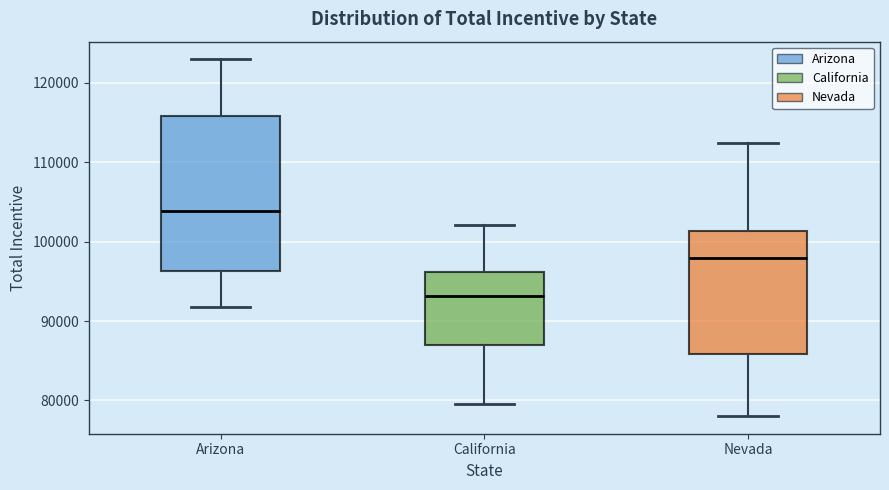

Comparing the boxes themselves (not the whiskers), which one is the tallest?

Arizona